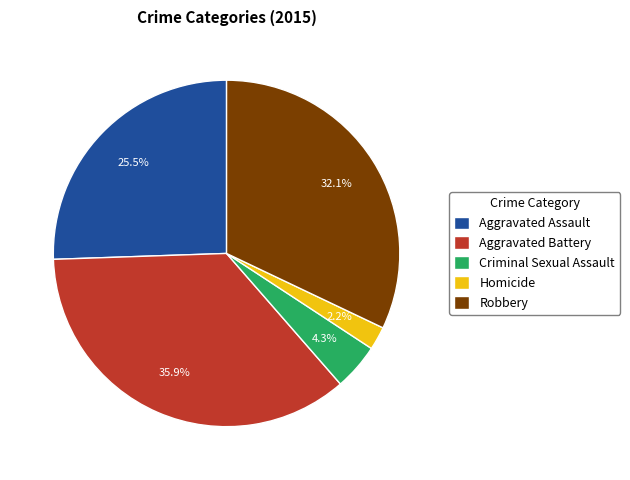

To the nearest percent, what portion does Aggravated Battery represent?

36%